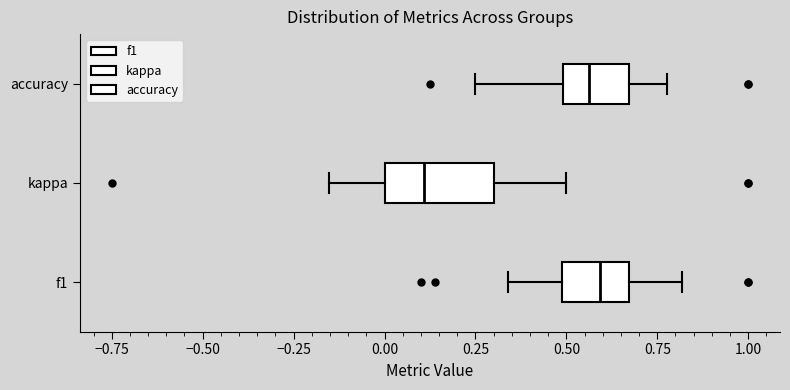

Where is the right edge of the box for accuracy on the x-axis? The values are not printed on the chart, so give them approximately, as read against the axis.

0.65